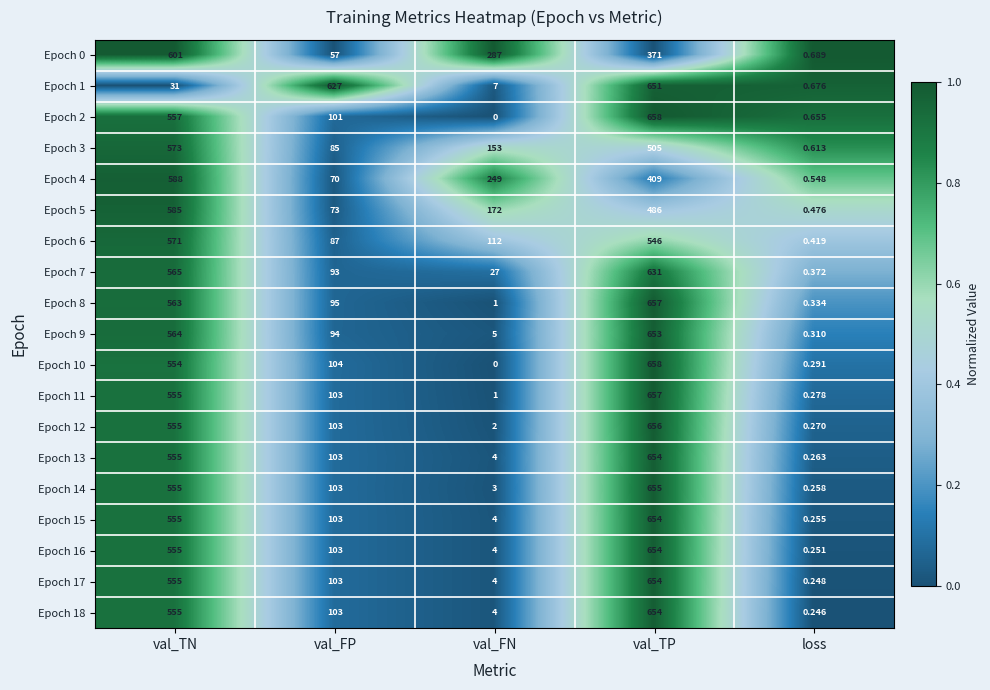

List the labels in order of Epoch 12 value, largest first.

val_TP, val_TN, val_FP, val_FN, loss